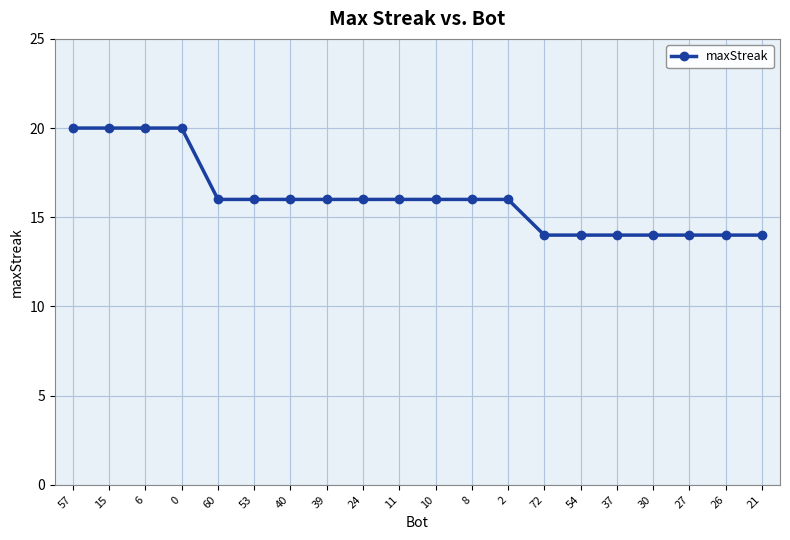

What is the difference between the maximum and minimum values?

6